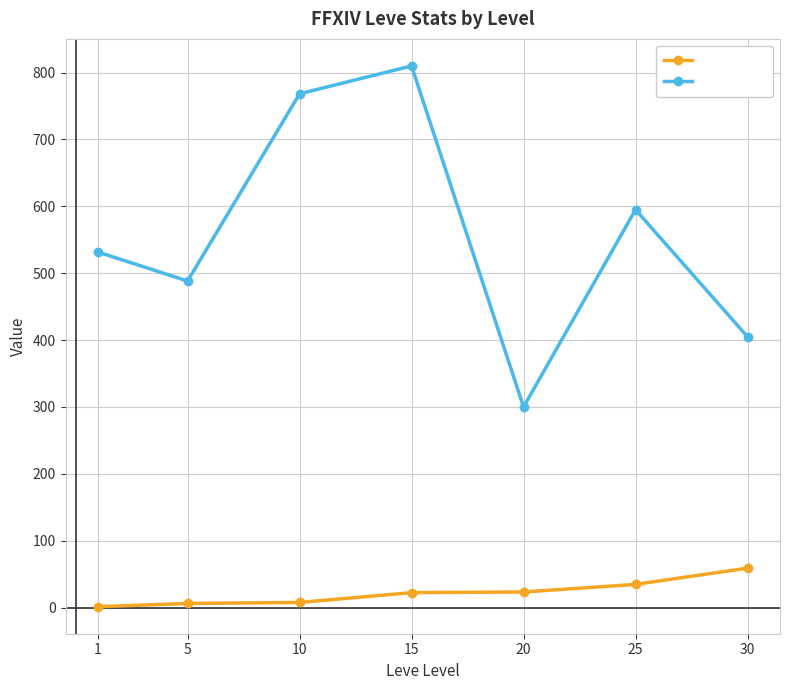

What is the highest value of the Leve EXP series?

59.0